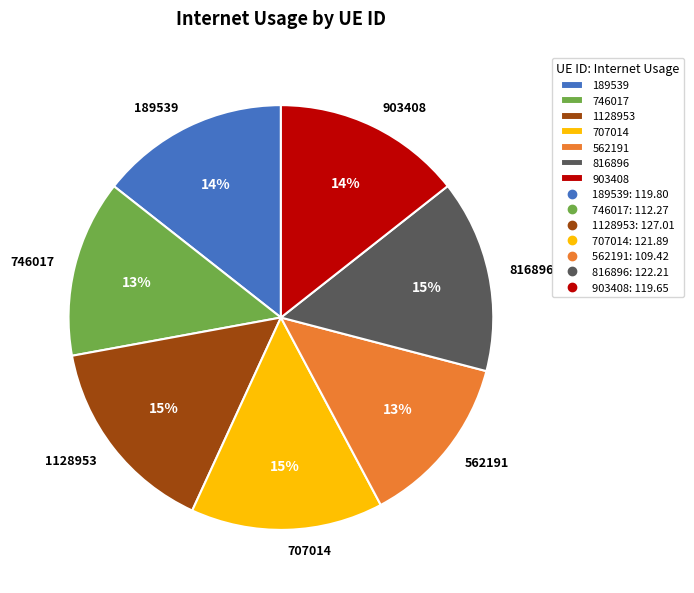

Is there a majority slice in this chart?

No